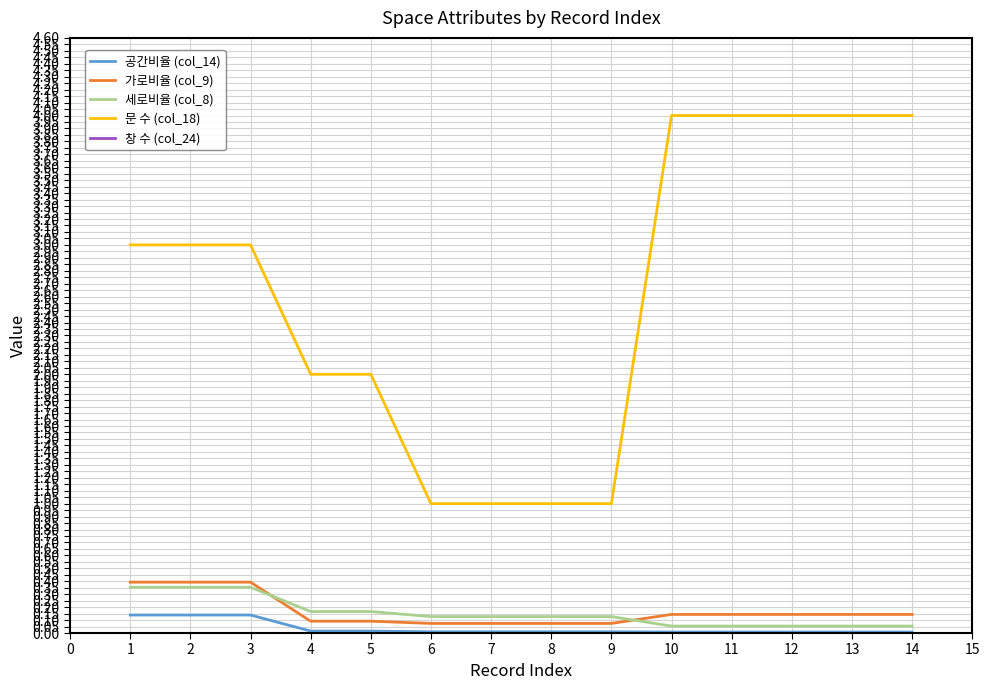

True or false: 문 수 (col_18) and 공간비율 (col_14) cross at least once.

False